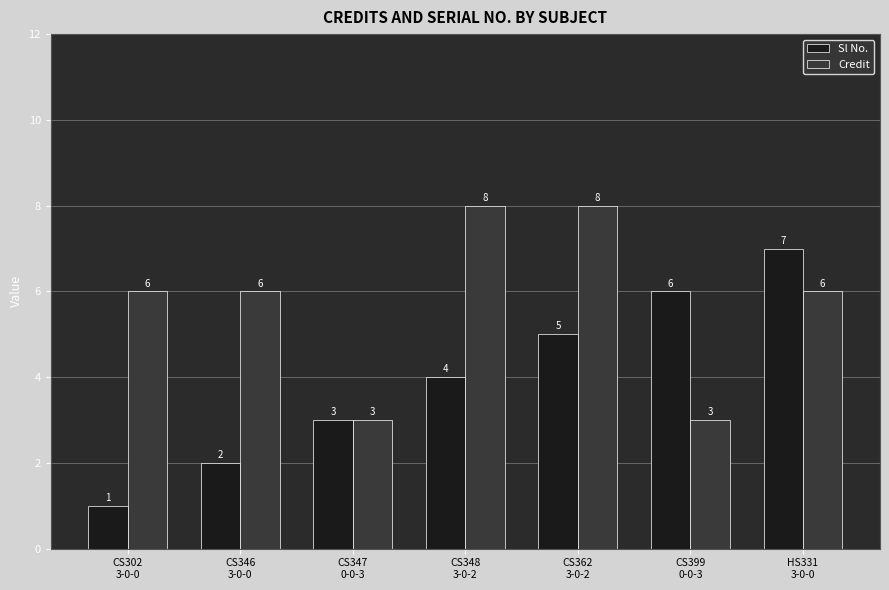

Count the number of data series in this chart.

2